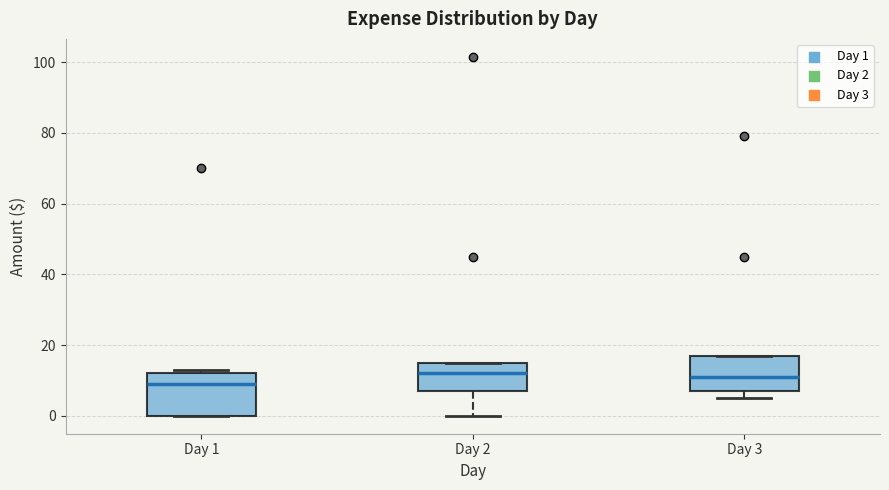

Reading left to right, transcribe this box plot: for each box, give where its median line is, the range the box spans, and where its two whiskers end, as read against the y-axis. The values are not printed on the chart, so give them approximately, as read against the axis.

Day 1: median 10, box 0 to 12, whiskers 0 to 14
Day 2: median 12, box 8 to 16, whiskers 0 to 16
Day 3: median 12, box 8 to 18, whiskers 6 to 18